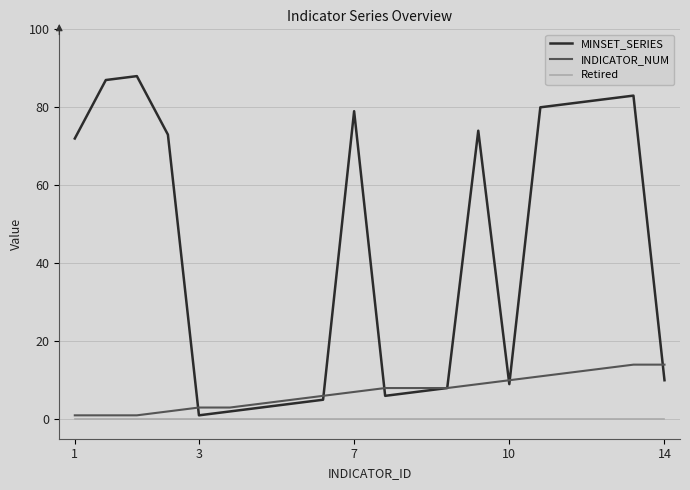

Which series has the widest spread of values?

MINSET_SERIES